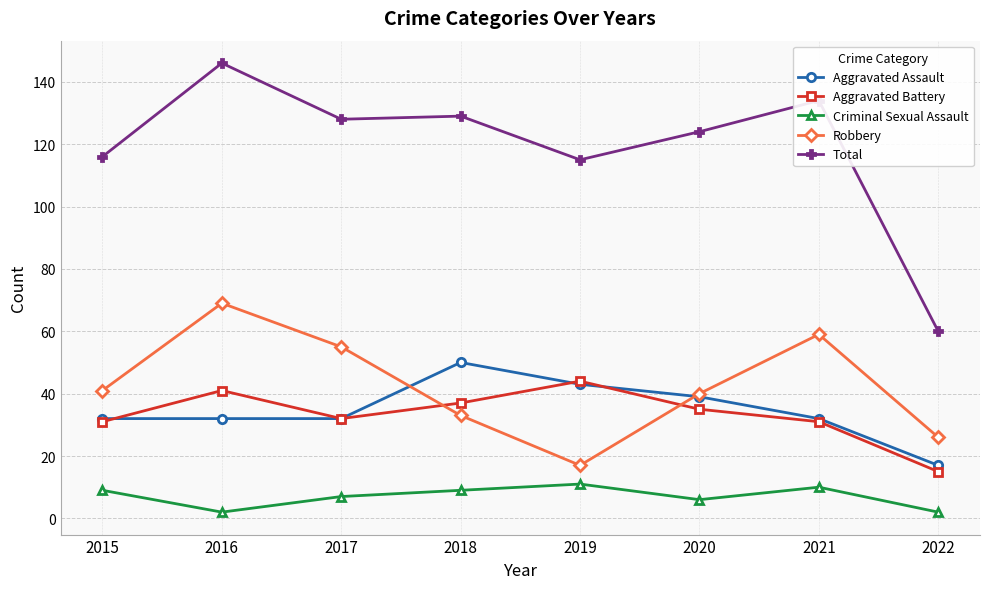

Reading left to right, list all the values displayed in this chart.

Aggravated Assault: 32	32	32	50	43	39	32	17
Aggravated Battery: 31	41	32	37	44	35	31	15
Criminal Sexual Assault: 9	2	7	9	11	6	10	2
Robbery: 41	69	55	33	17	40	59	26
Total: 116	146	128	129	115	124	134	60